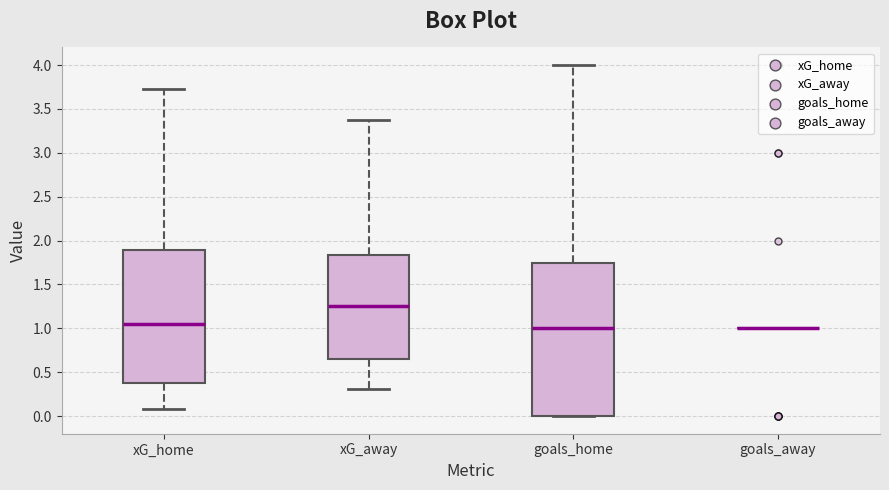

Reading left to right, transcribe this box plot: for each box, give where its median line is, the range the box spans, and where its two whiskers end, as read against the y-axis. The values are not printed on the chart, so give them approximately, as read against the axis.

xG_home: median 1.05, box 0.40 to 1.90, whiskers 0.10 to 3.70
xG_away: median 1.25, box 0.65 to 1.85, whiskers 0.30 to 3.35
goals_home: median 1.00, box 0.00 to 1.75, whiskers 0.00 to 4.00
goals_away: box collapsed to a line at 1.00, whiskers 1.00 to 1.00